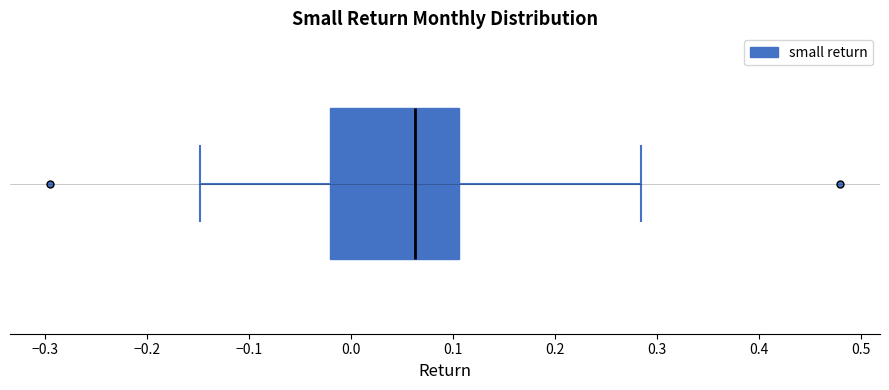

Read this box plot against the x-axis: the position of the median line, the range covered by the box, and the ends of both whiskers. The values are not printed on the chart, so give them approximately, as read against the axis.

median 0.06, box -0.02 to 0.11, whiskers -0.15 to 0.28